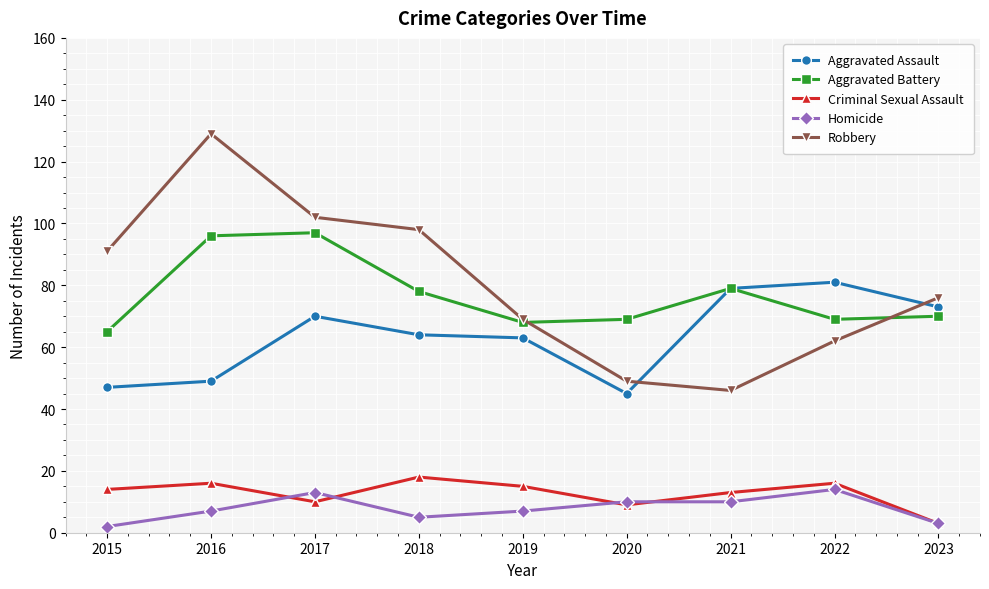

True or false: Criminal Sexual Assault and Robbery intersect in this chart.

False